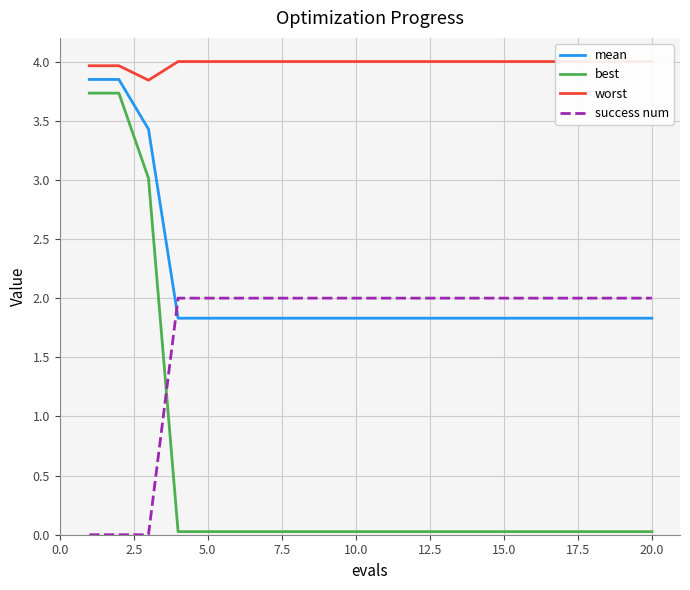

What are all the series names shown in the legend?

mean, best, worst, success num